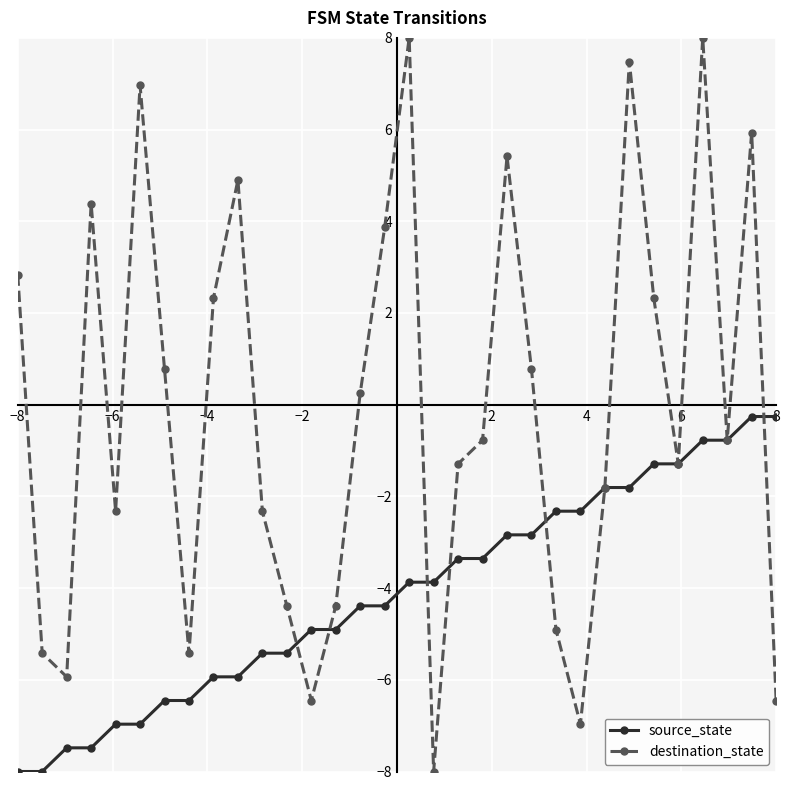

Count the number of data series in this chart.

2